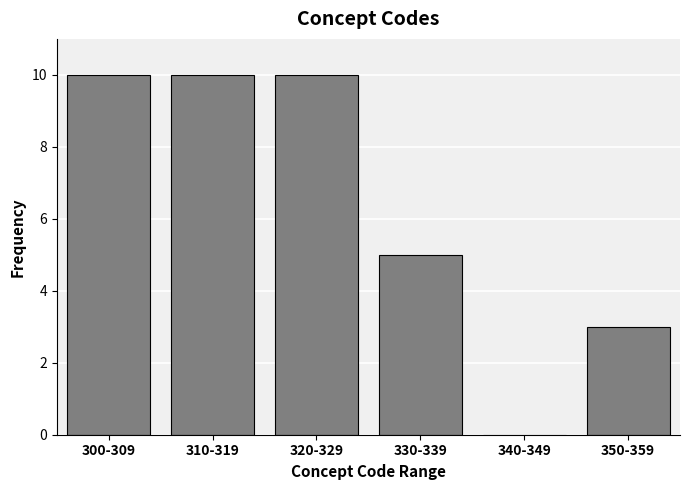

Reading left to right, transcribe all the data shown in this chart.

300-309=10	310-319=10	320-329=10	330-339=5	340-349=0	350-359=3